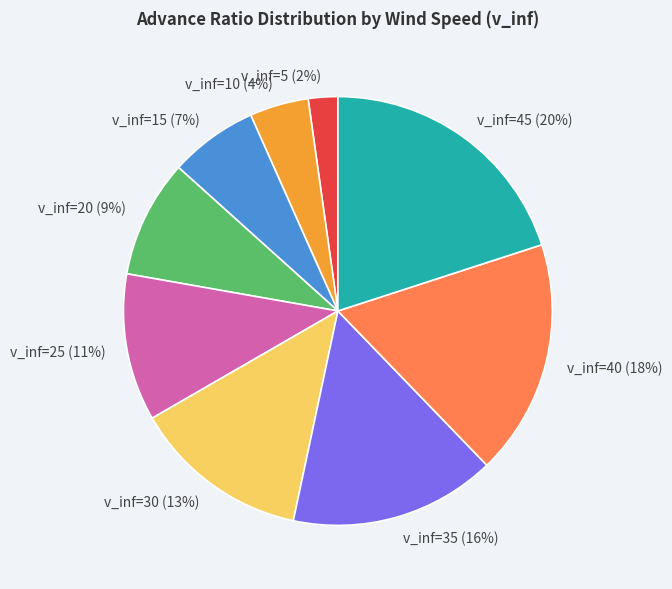

To the nearest percent, what percentage of the pie is v_inf=30?

13%